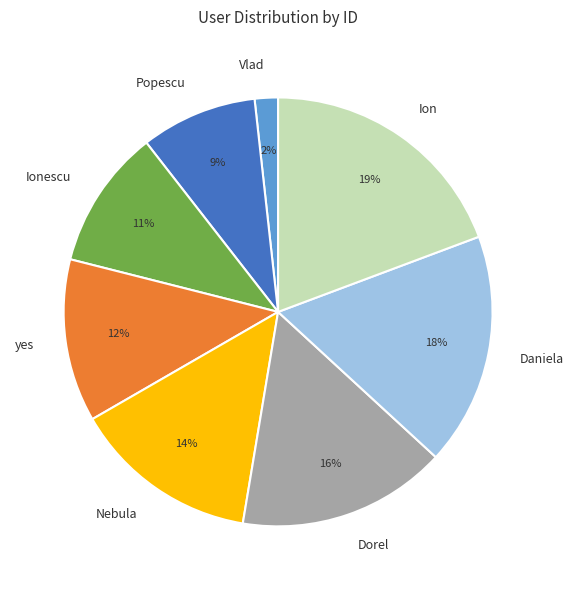

Does Vlad account for over 50% of the chart?

No